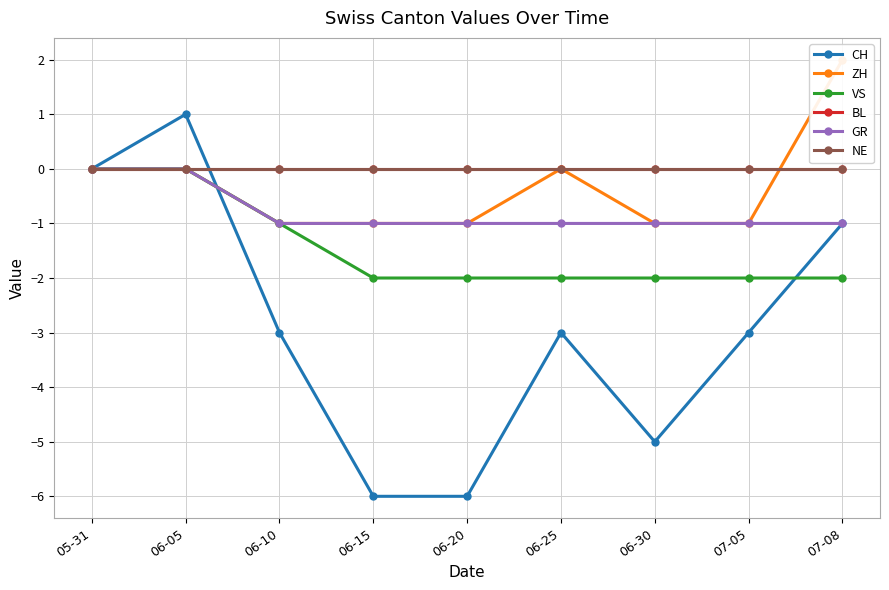

How many lines are shown in the chart?

6